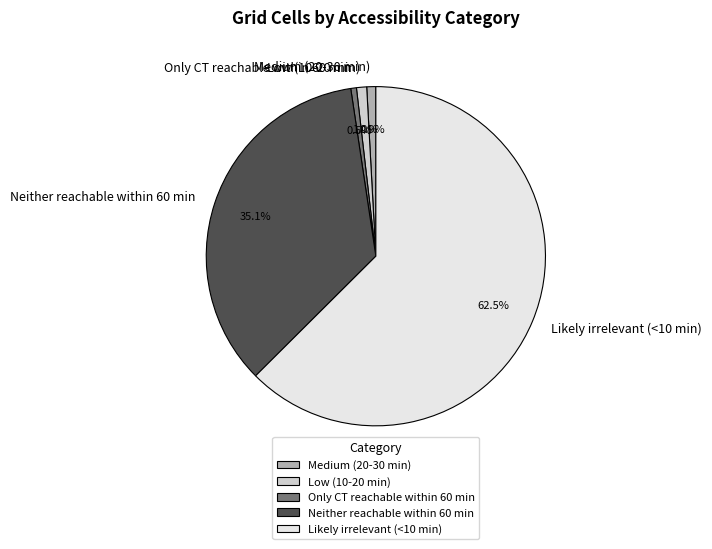

Does Likely irrelevant (<10 min) represent more than half of the total?

Yes